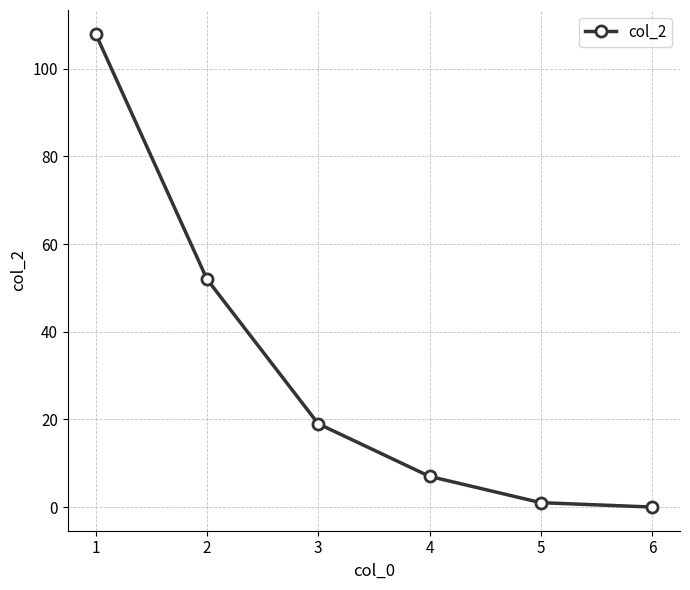

Where is the data nearest to the value 54?

2